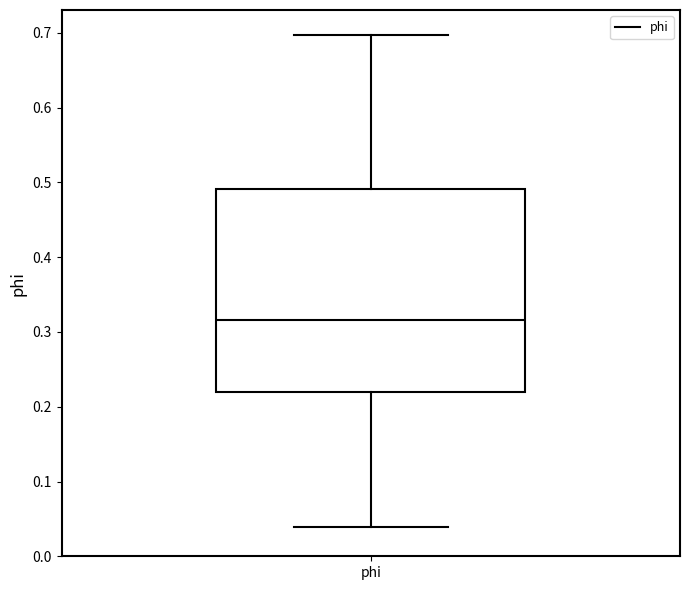

Transcribe this box plot: give where the median line is, the range the box spans, and where the two whiskers end, as read against the y-axis. The values are not printed on the chart, so give them approximately, as read against the axis.

median 0.32, box 0.22 to 0.49, whiskers 0.04 to 0.70